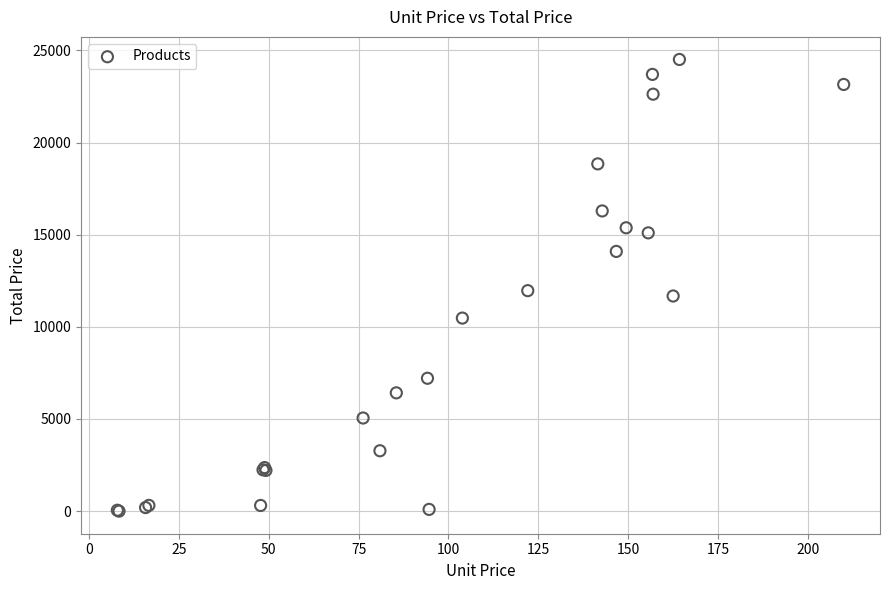

What Y value in the scatter plot is closest to 12253?

11963.8